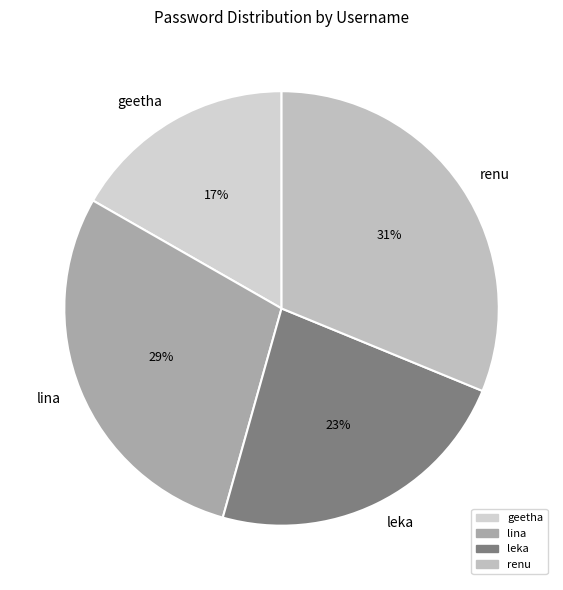

Which category has the smallest portion of the pie?

geetha